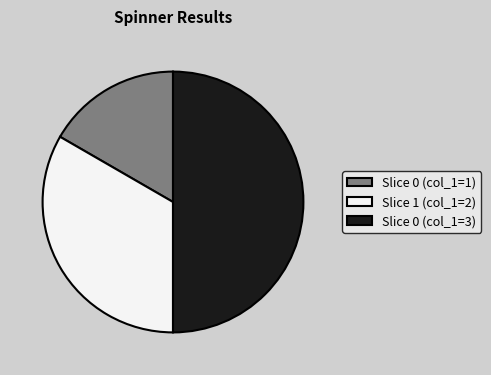

How many slices are in this pie chart?

3